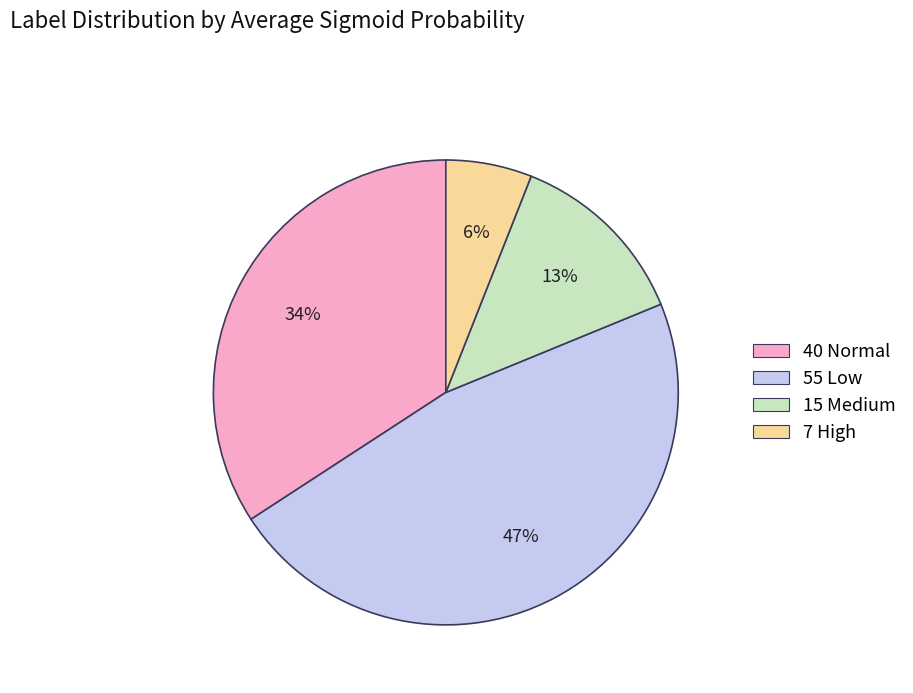

True or false: 15 Medium accounts for 23% of the total.

False